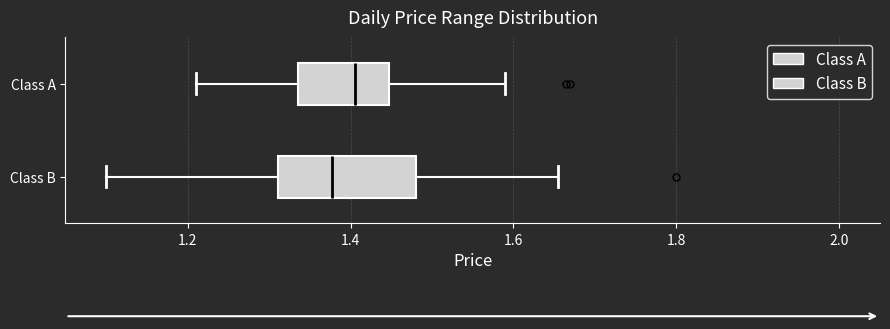

Reading bottom to top, transcribe this box plot: for each box, give where its median line is, the range the box spans, and where its two whiskers end, as read against the x-axis. The values are not printed on the chart, so give them approximately, as read against the axis.

Class B: median 1.38, box 1.32 to 1.48, whiskers 1.10 to 1.66
Class A: median 1.40, box 1.34 to 1.44, whiskers 1.22 to 1.60